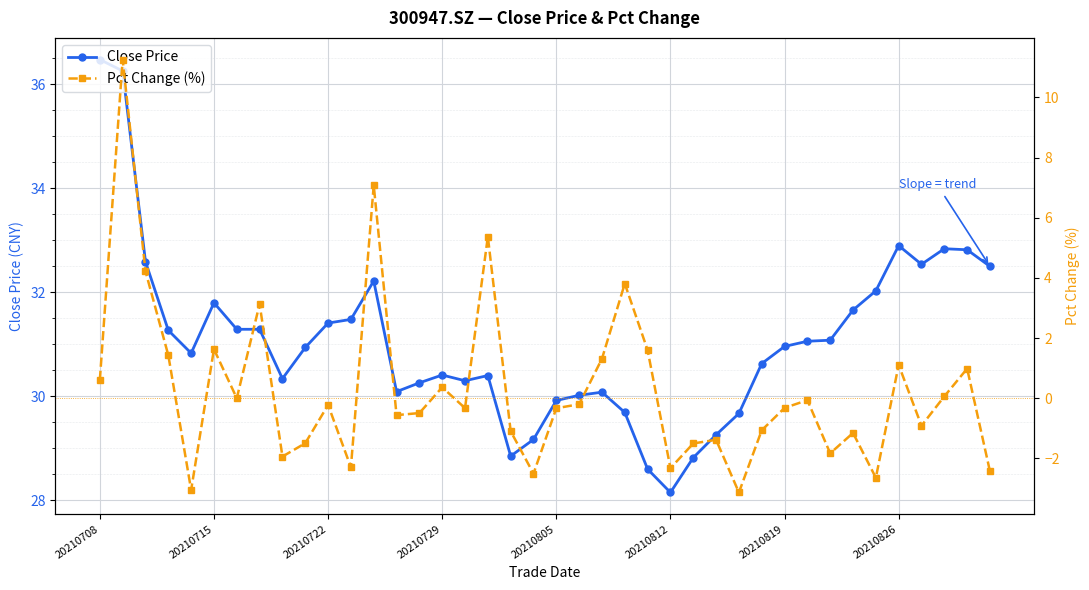

The value of Close Price at 9 is 30.9. True or false?

True